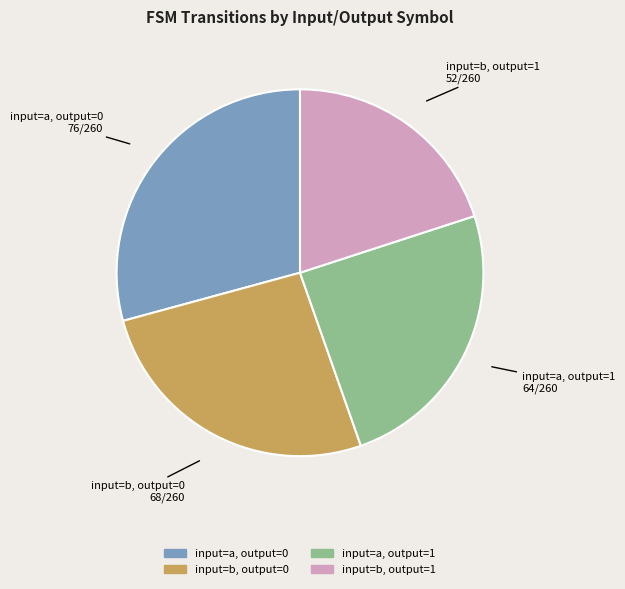

Which slice is the smallest?

input=b, output=1